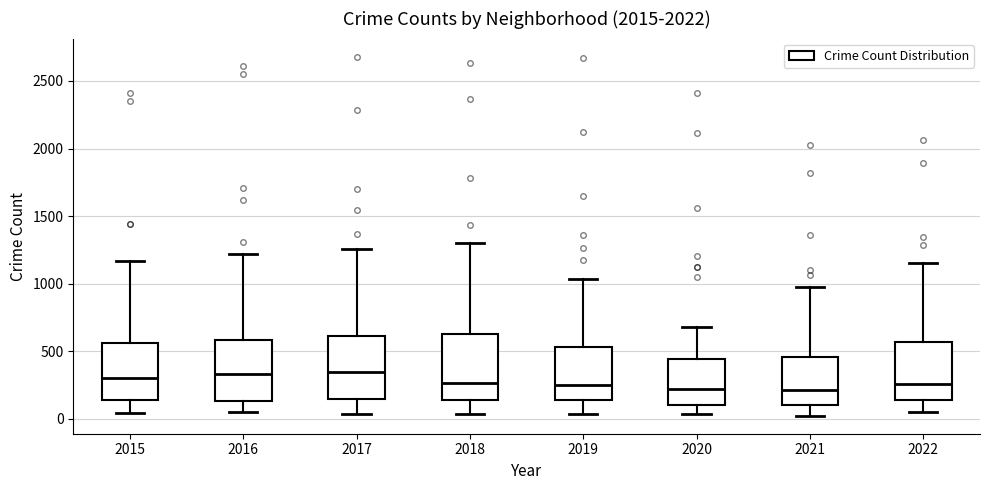

Reading left to right, read every box against the y-axis: the position of its median line, the range the box covers, and the ends of its whiskers. The values are not printed on the chart, so give them approximately, as read against the axis.

2015: median 300, box 150 to 550, whiskers 50 to 1150
2016: median 350, box 150 to 600, whiskers 50 to 1200
2017: median 350, box 150 to 600, whiskers 50 to 1250
2018: median 250, box 150 to 600, whiskers 50 to 1300
2019: median 250, box 150 to 550, whiskers 50 to 1050
2020: median 200, box 100 to 450, whiskers 50 to 700
2021: median 200, box 100 to 450, whiskers 0 to 950
2022: median 250, box 150 to 550, whiskers 50 to 1150